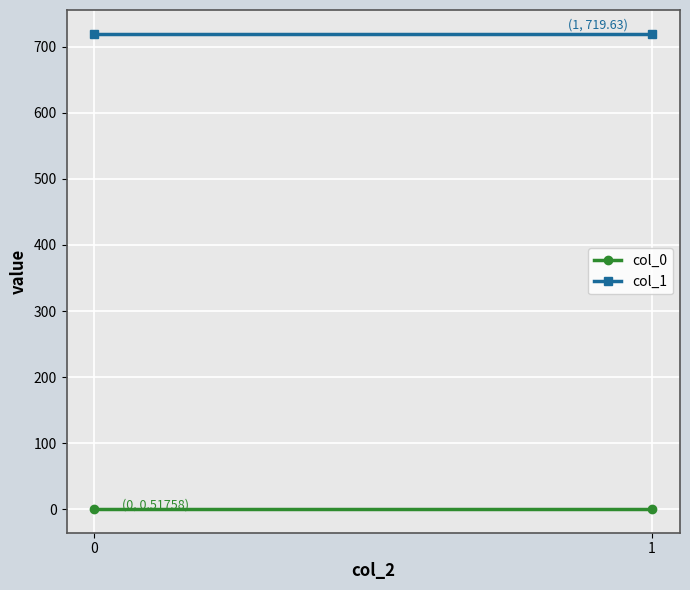

List the series in order of their overall mean, lowest first.

col_0, col_1